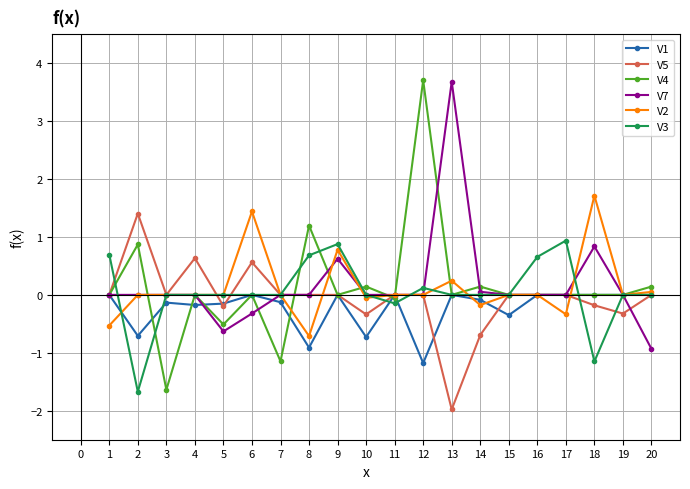

Which series has the largest range (max minus min)?

V4